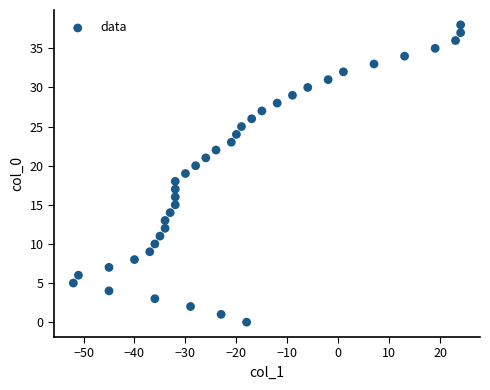

What is the range of Y values (max minus min)?

38